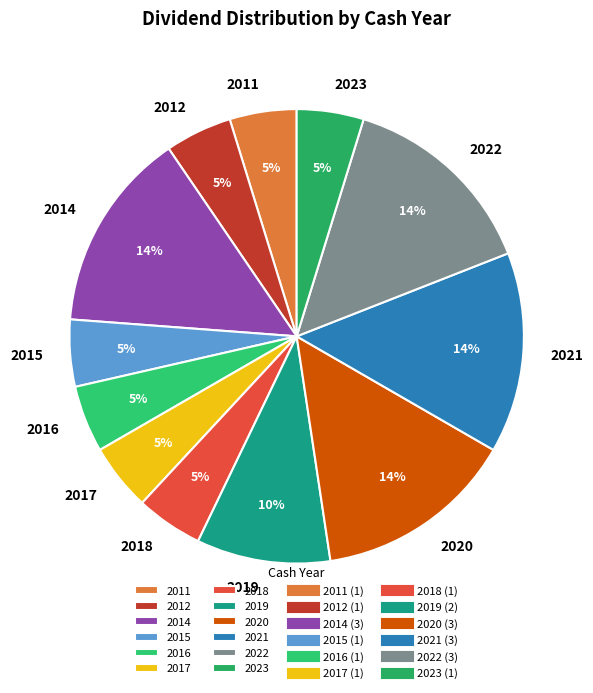

To the nearest percent, what is the average slice percentage?

8%